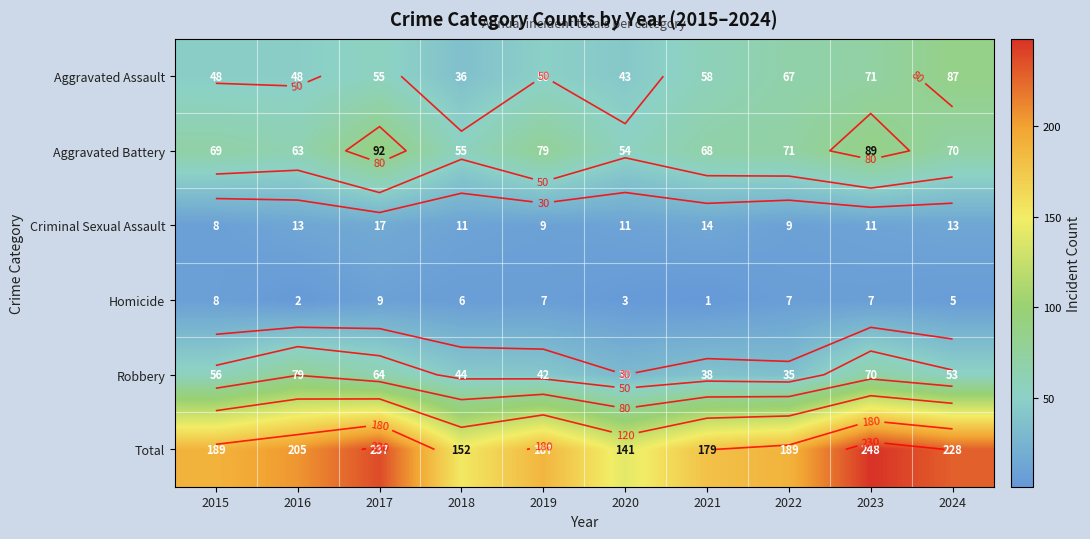

List the series in order of their peak value, highest first.

Total, Aggravated Battery, Aggravated Assault, Robbery, Criminal Sexual Assault, Homicide